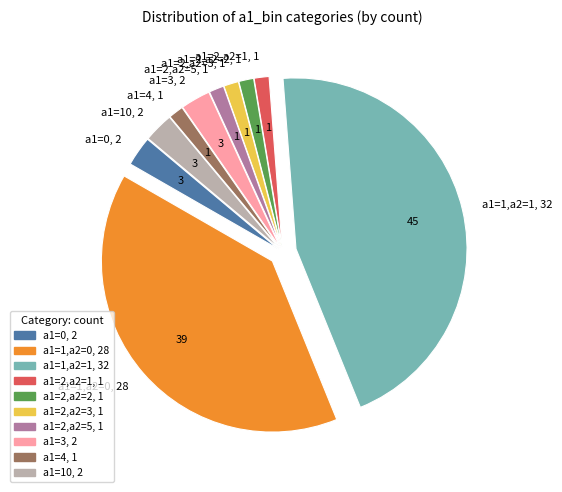

Is the sum of a1=3, 2 and a1=4, 1 greater than half?

No